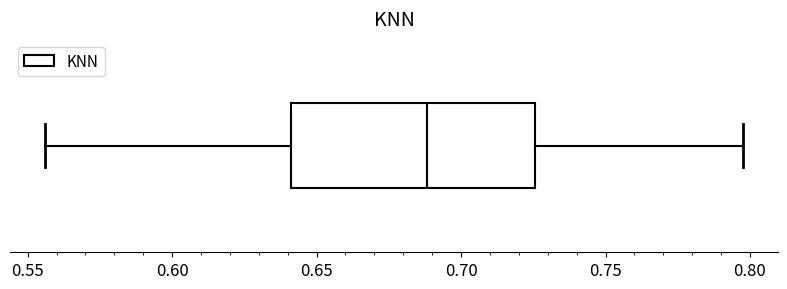

Transcribe this box plot: give where the median line is, the range the box spans, and where the two whiskers end, as read against the x-axis. The values are not printed on the chart, so give them approximately, as read against the axis.

median 0.690, box 0.640 to 0.725, whiskers 0.555 to 0.800